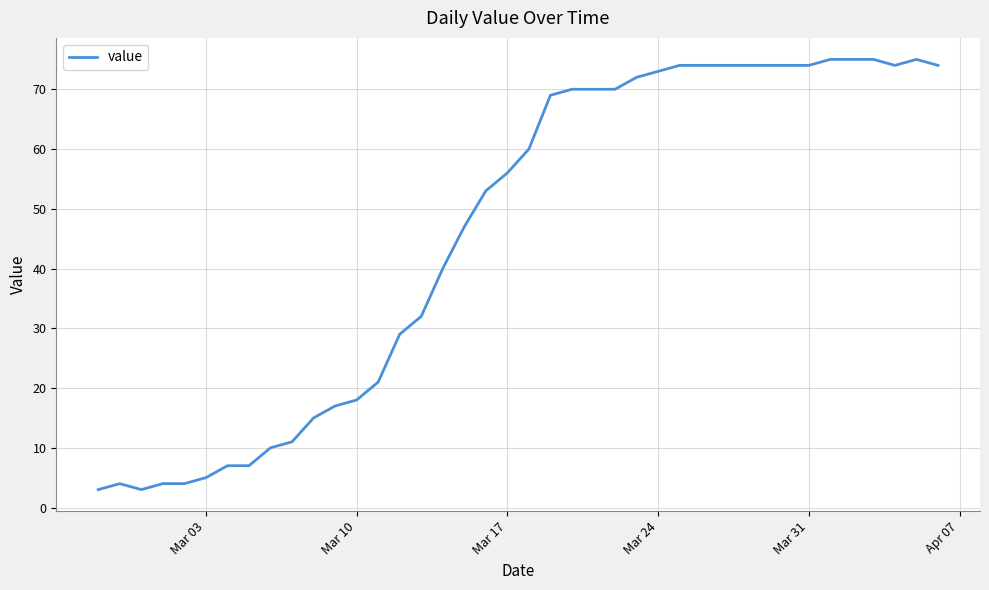

What is the maximum value shown in the chart?

75